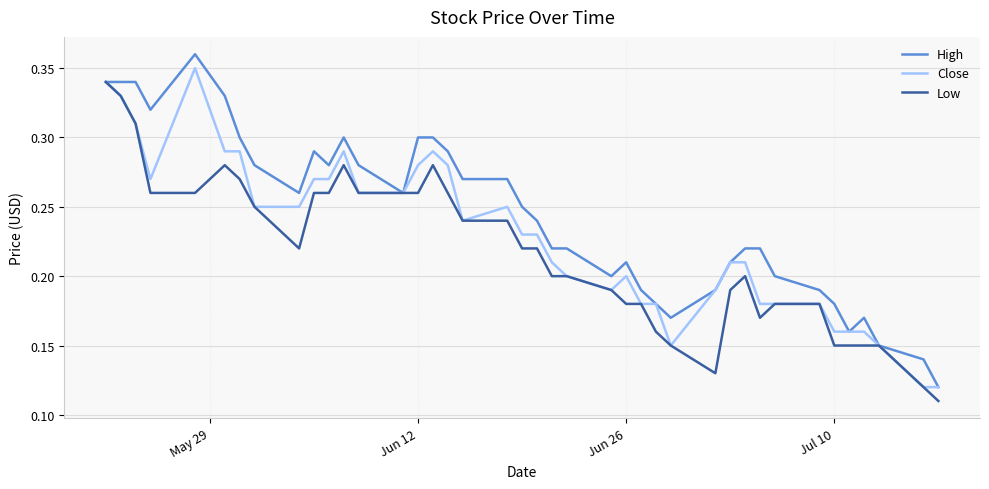

Which series has the largest total across all categories?

High